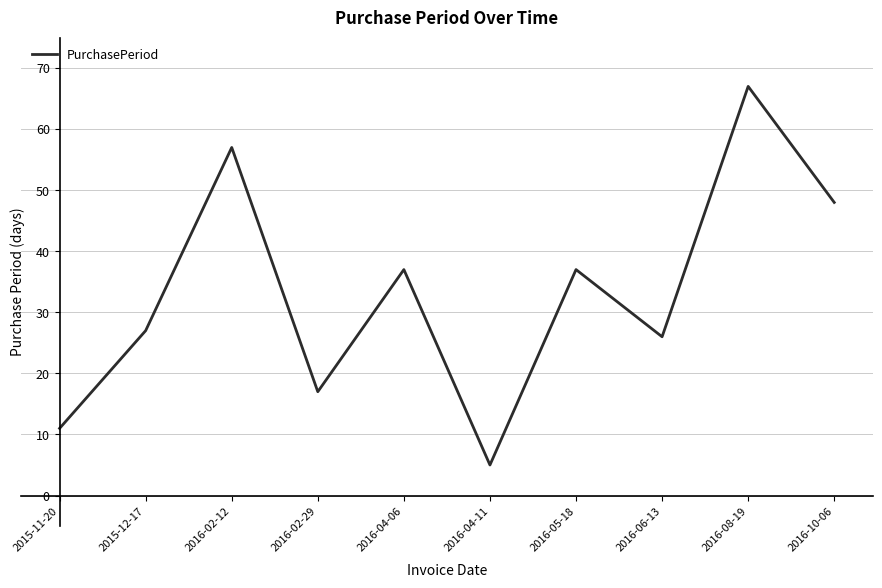

What is the smallest value displayed?

5